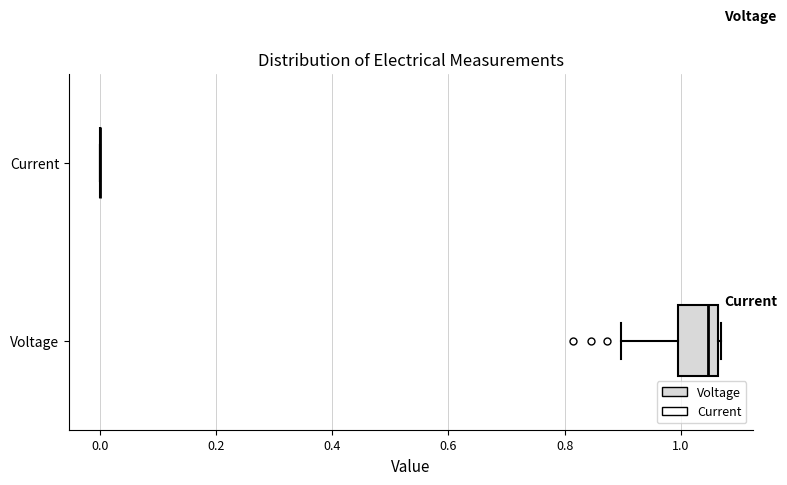

Comparing the boxes themselves (not the whiskers), which one is the widest?

Voltage